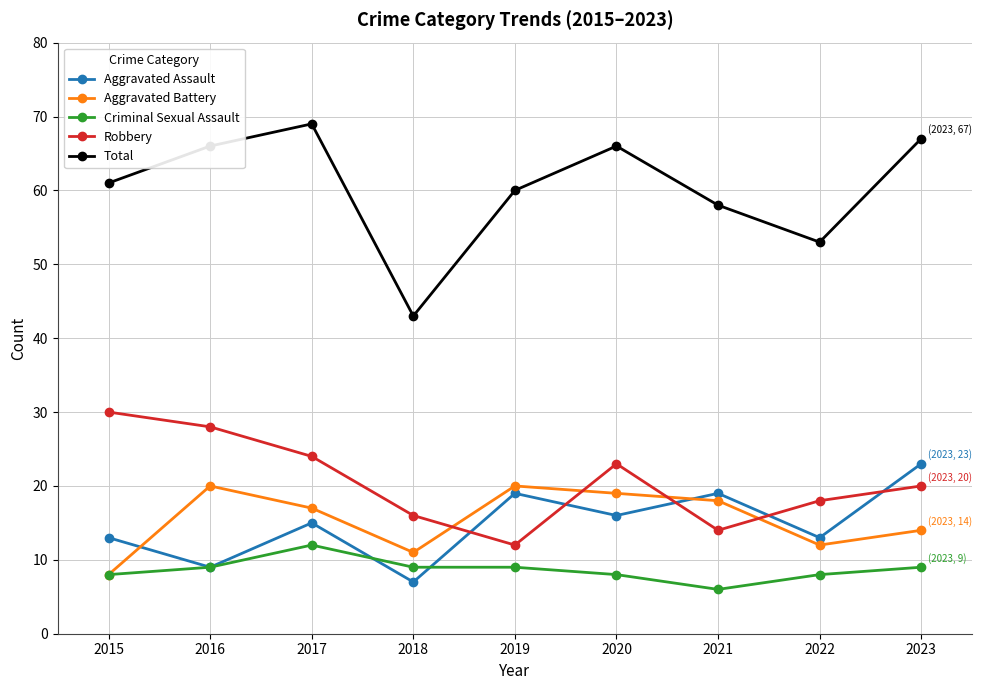

Between 2017 and 2021, which series saw the biggest shift?

Total